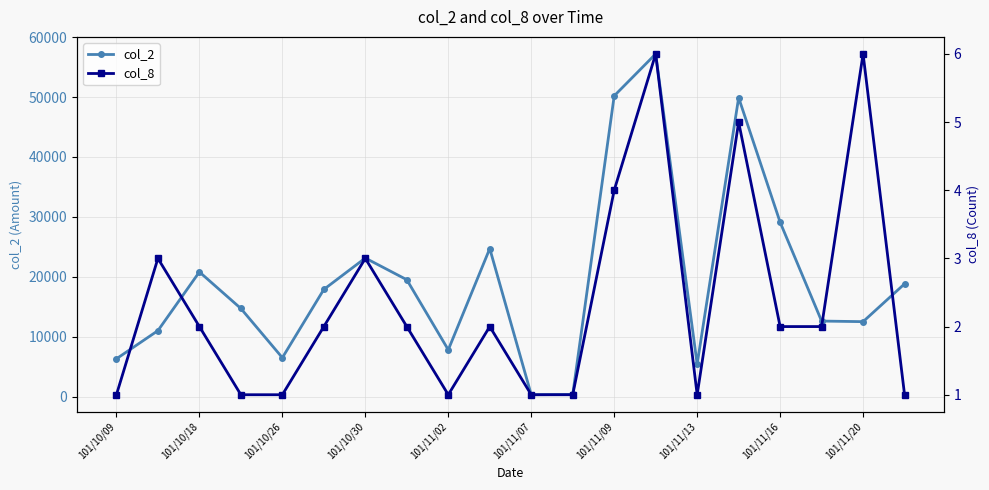

At which category does col_2 reach its first local valley?

101/10/26